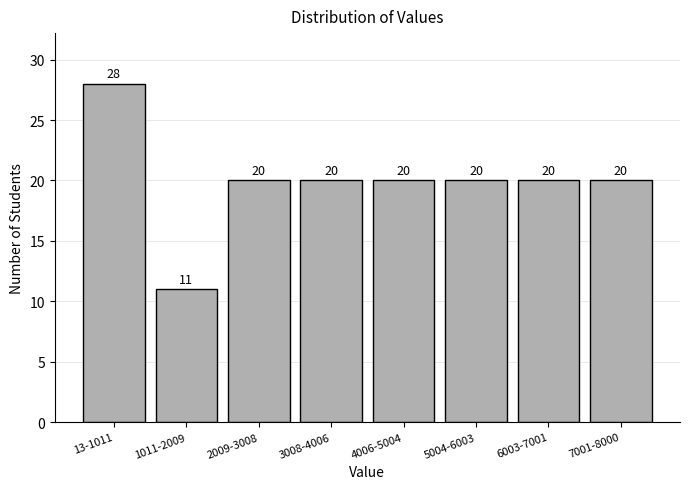

Reading left to right, extract all data points from this chart.

28	11	20	20	20	20	20	20